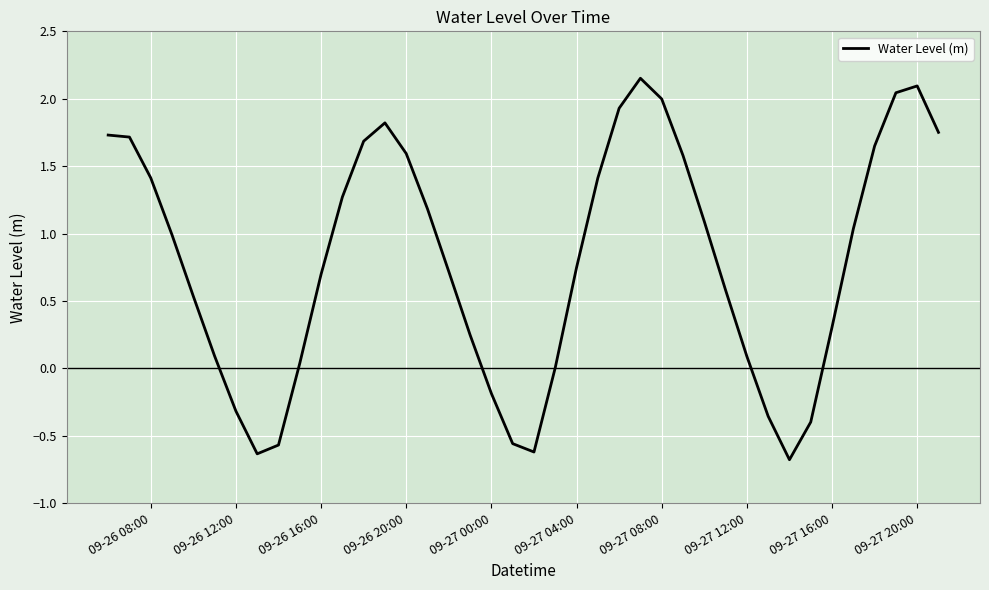

What is the smallest value displayed?

-0.7